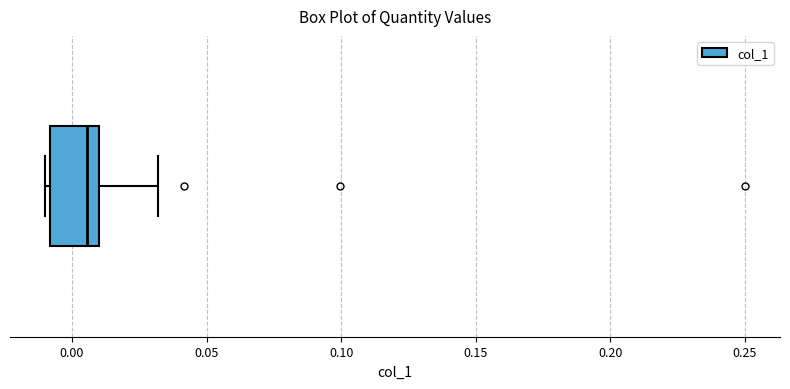

Transcribe this box plot: give where the median line is, the range the box spans, and where the two whiskers end, as read against the x-axis. The values are not printed on the chart, so give them approximately, as read against the axis.

median 0.005, box -0.010 to 0.010, whiskers -0.010 (just left of the box's left edge) to 0.030